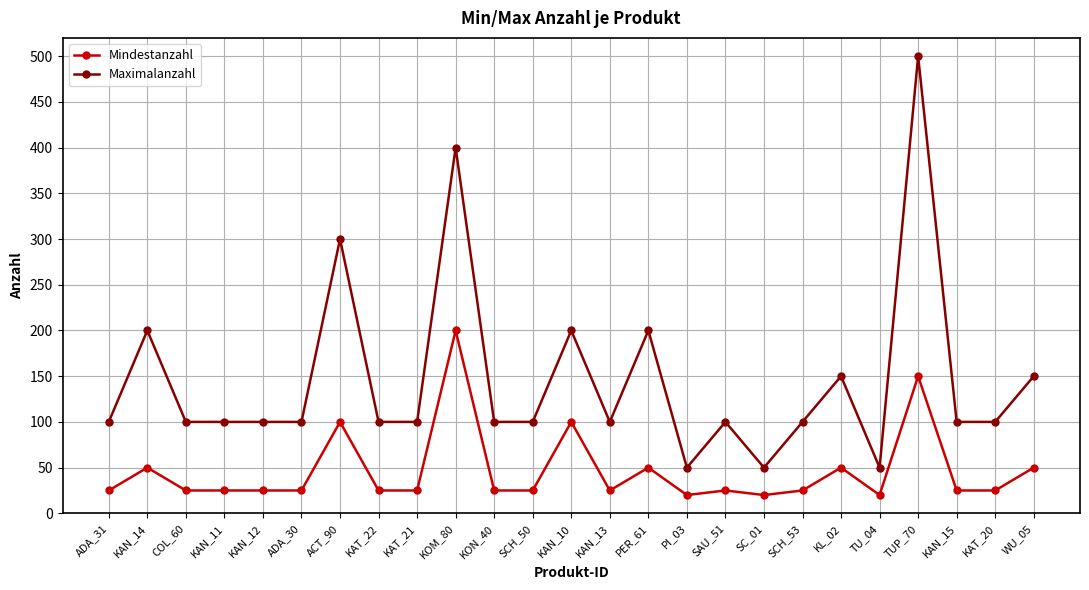

What is the greatest value displayed?

500